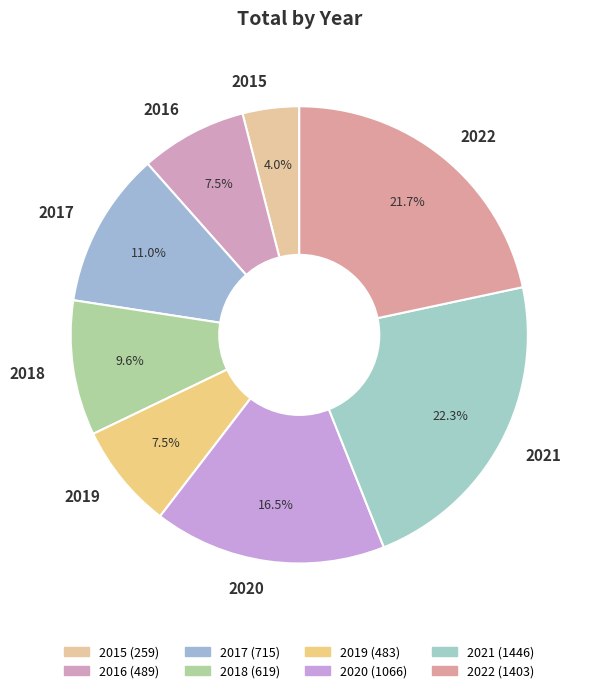

True or false: 2017 accounts for 22% of the total.

False